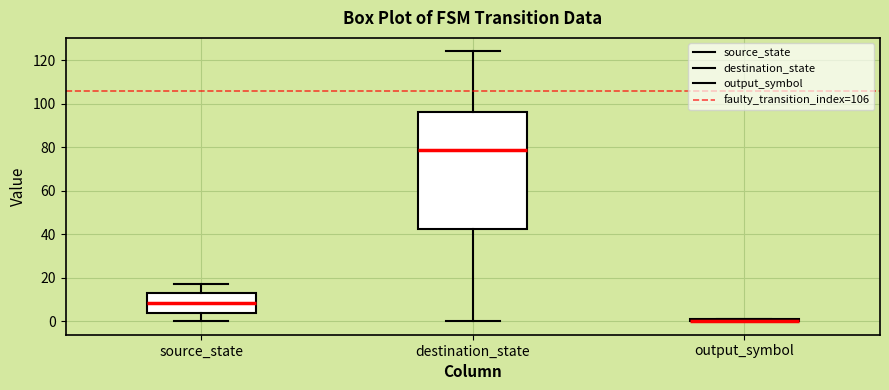

Where is the upper edge of the box for output_symbol on the y-axis? The values are not printed on the chart, so give them approximately, as read against the axis.

2